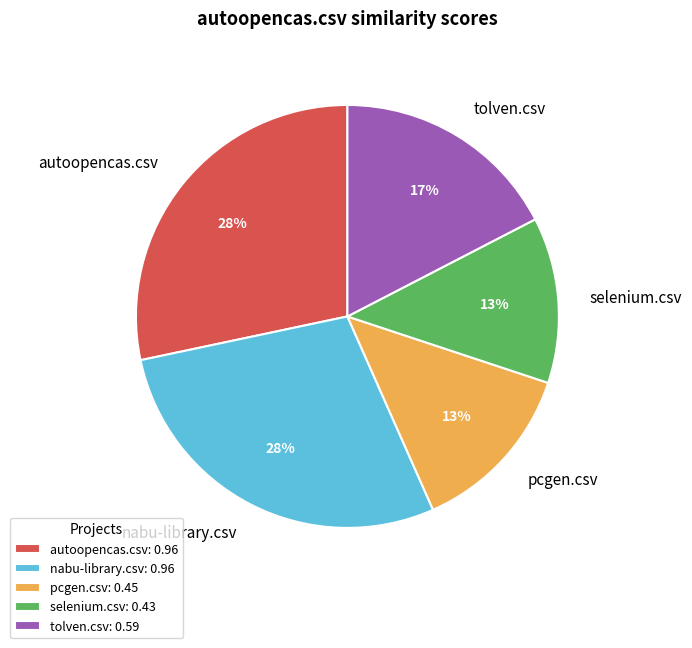

Is it true that tolven.csv is 17% of the pie?

True